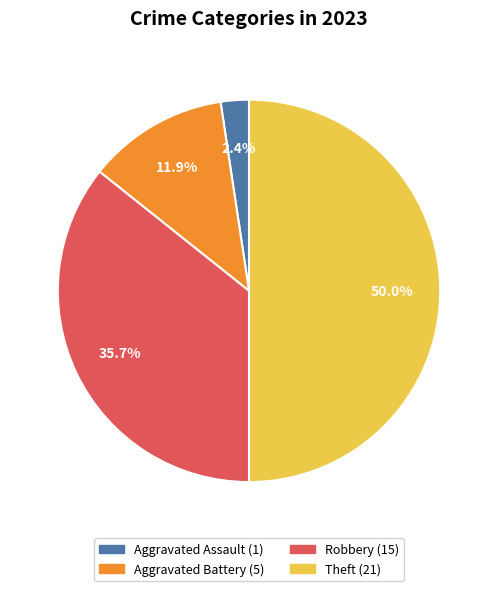

Count the number of slices in the pie.

4